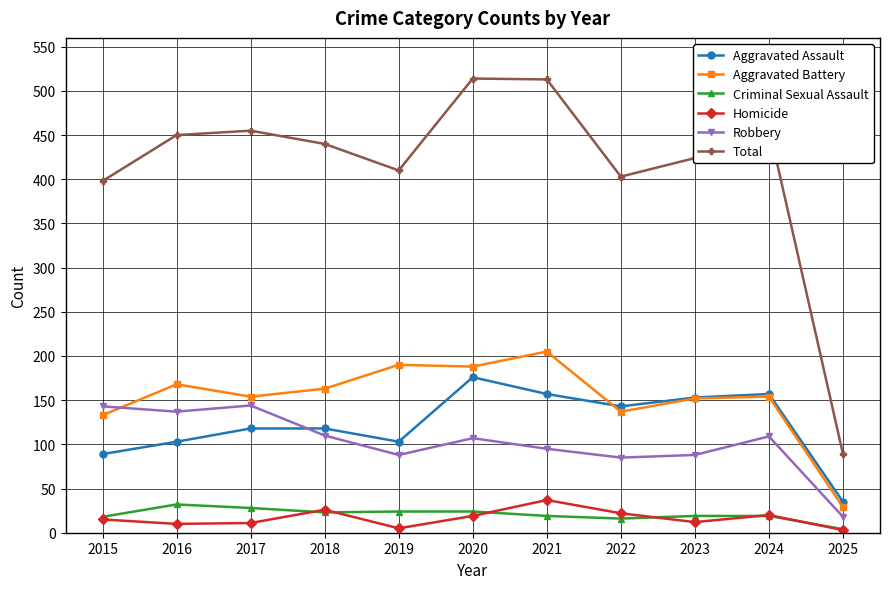

Does the chart display data point markers on the line(s)?

Yes